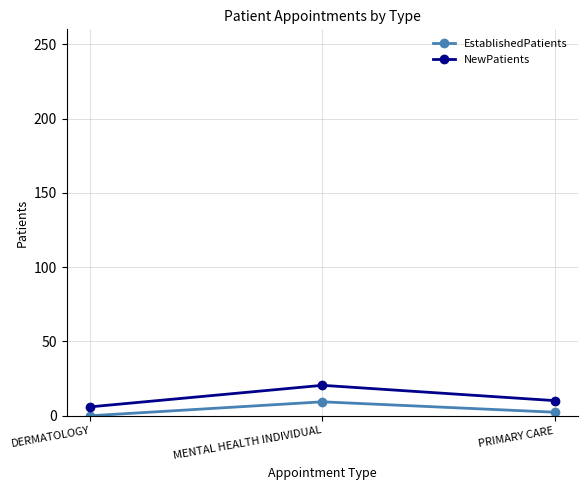

True or false: NewPatients has a value of 20.5 at MENTAL HEALTH INDIVIDUAL.

True